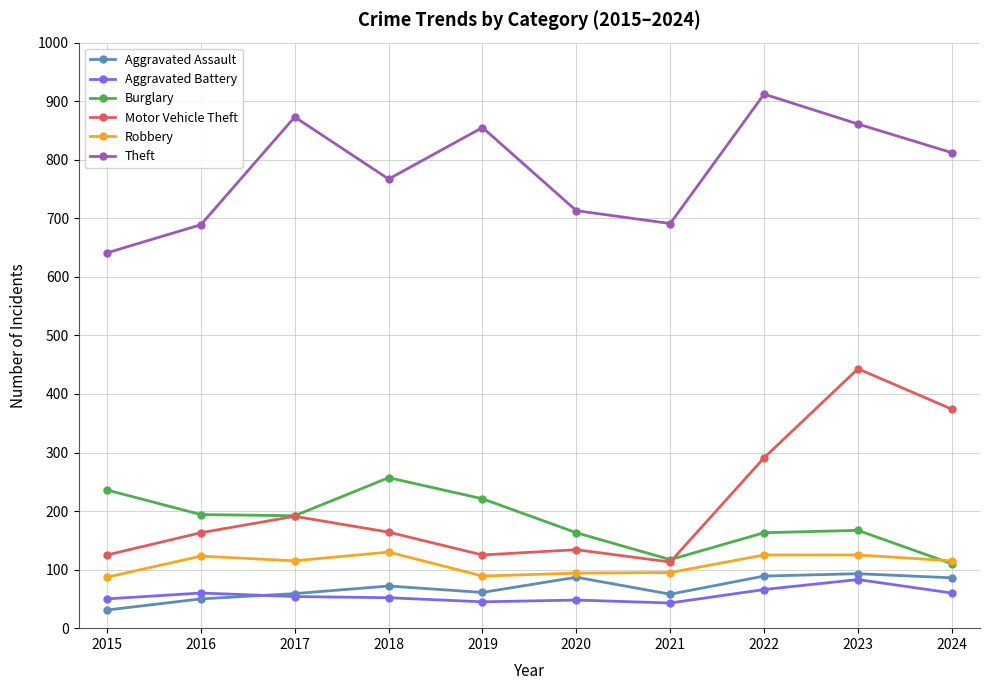

True or false: Aggravated Battery and Burglary intersect in this chart.

False